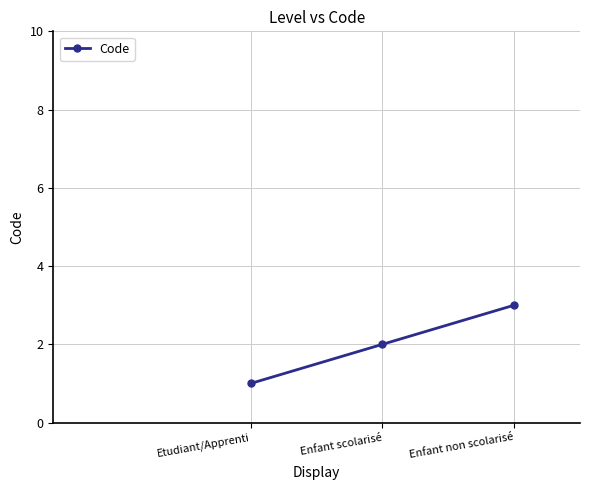

What is the approximate value at Enfant scolarisé?

2